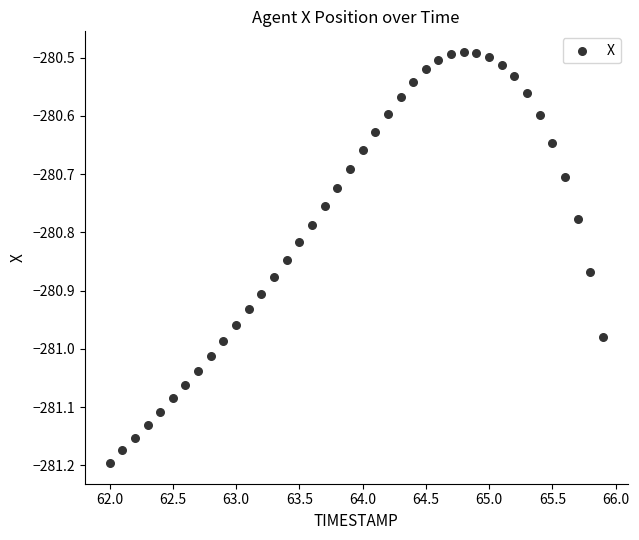

What is the range of X values (max minus min)?

3.9